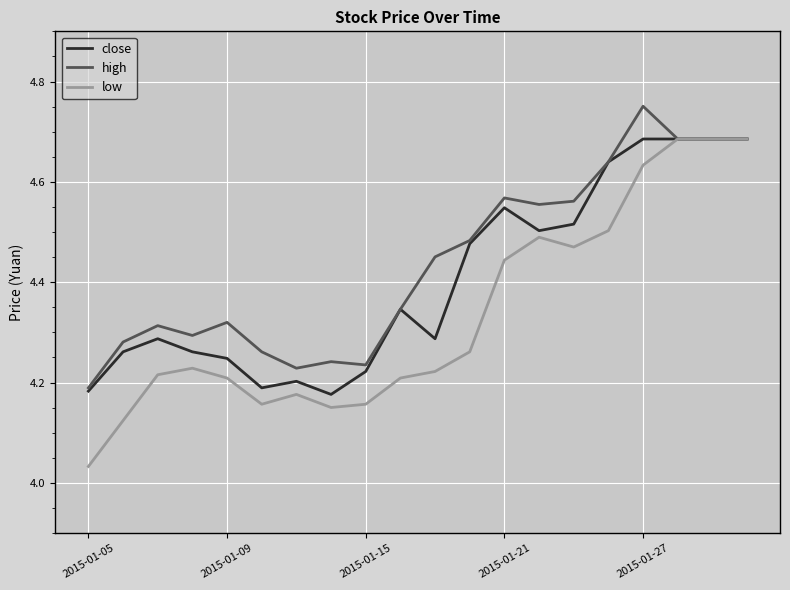

In close, how many points are lower than both neighbors (excluding endpoints)?

4